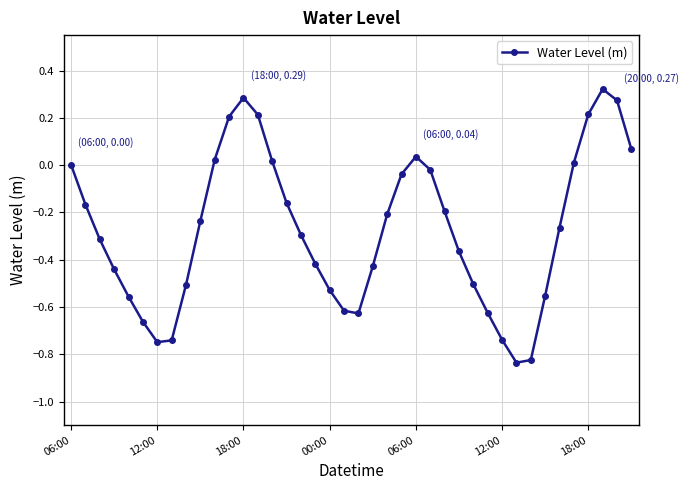

How many interior local valleys (lower than both neighbors) does the data have?

3